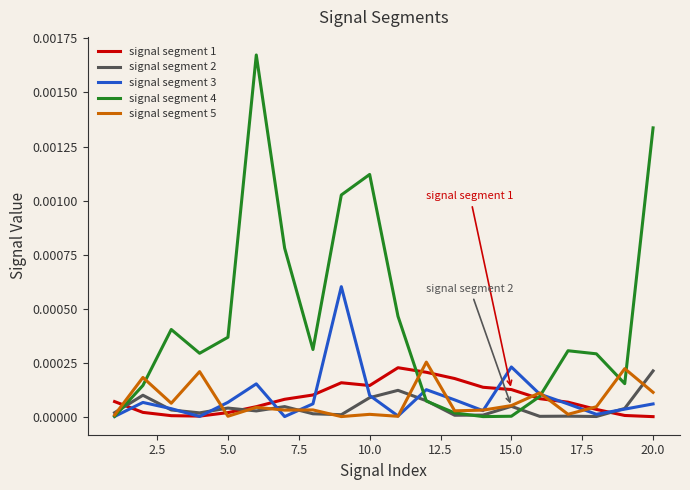

How many categories are shown in the chart?

20